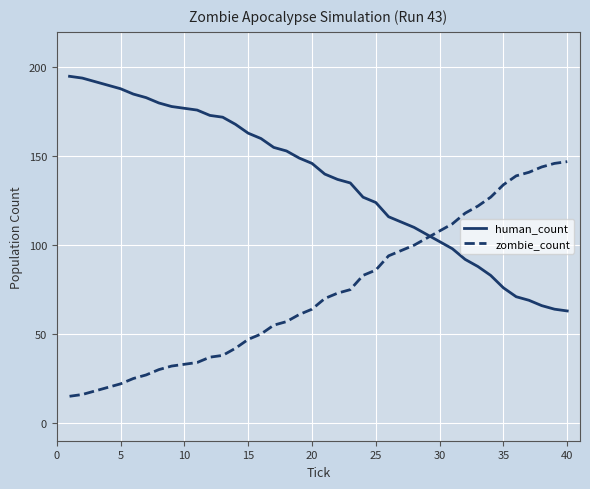

What is the highest value of the zombie_count series?

147